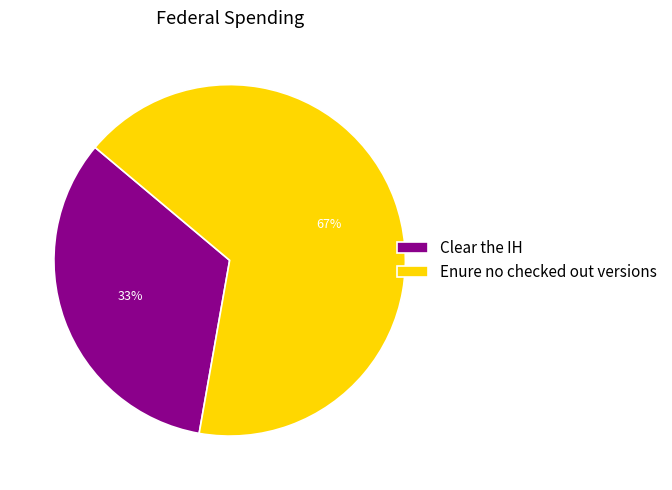

Approximately how many times larger is the value at Clear the IH compared to Enure no checked out versions?

0.5